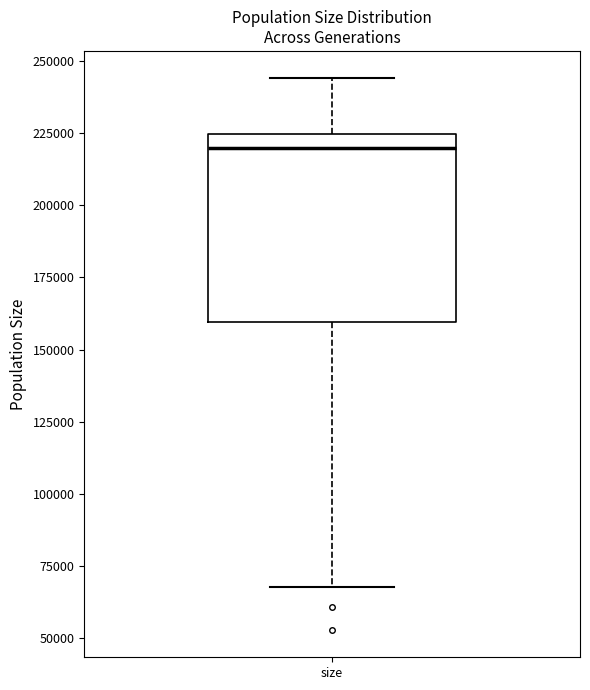

Where is the upper edge of the box for size on the y-axis? The values are not printed on the chart, so give them approximately, as read against the axis.

225000